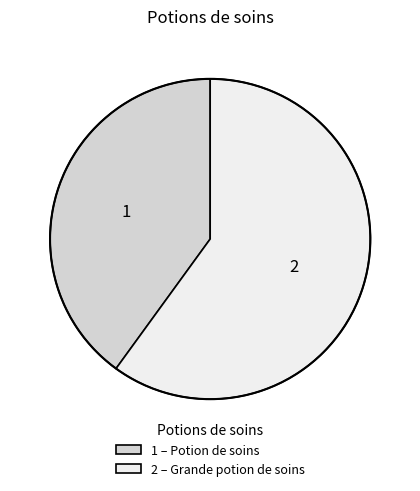

Is the sum of 1 – Potion de soins and 2 – Grande potion de soins greater than half?

Yes